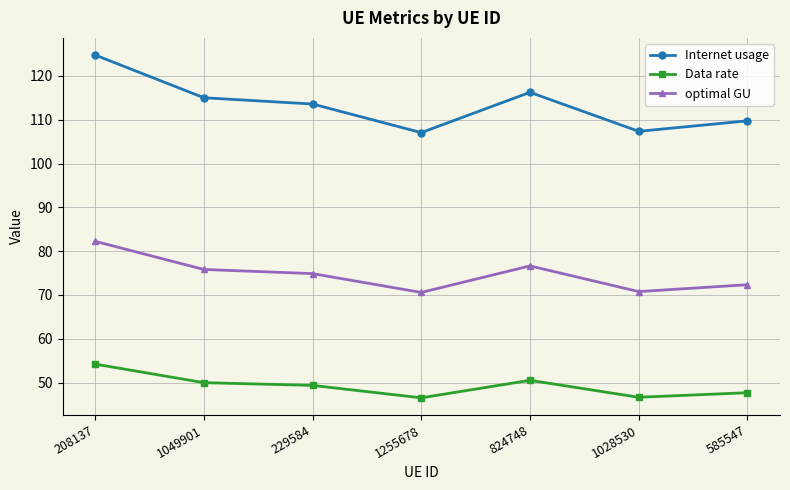

Which label corresponds to the largest value in the chart?

208137